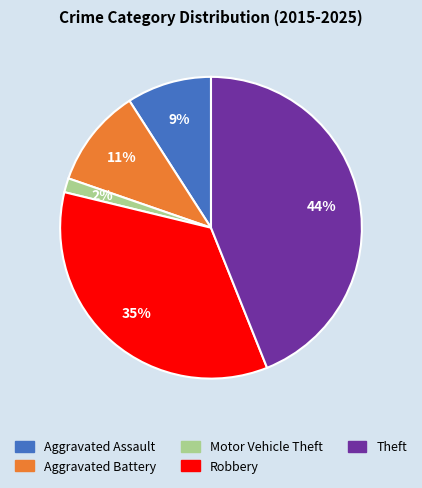

Which has a higher value, Aggravated Battery or Theft?

Theft